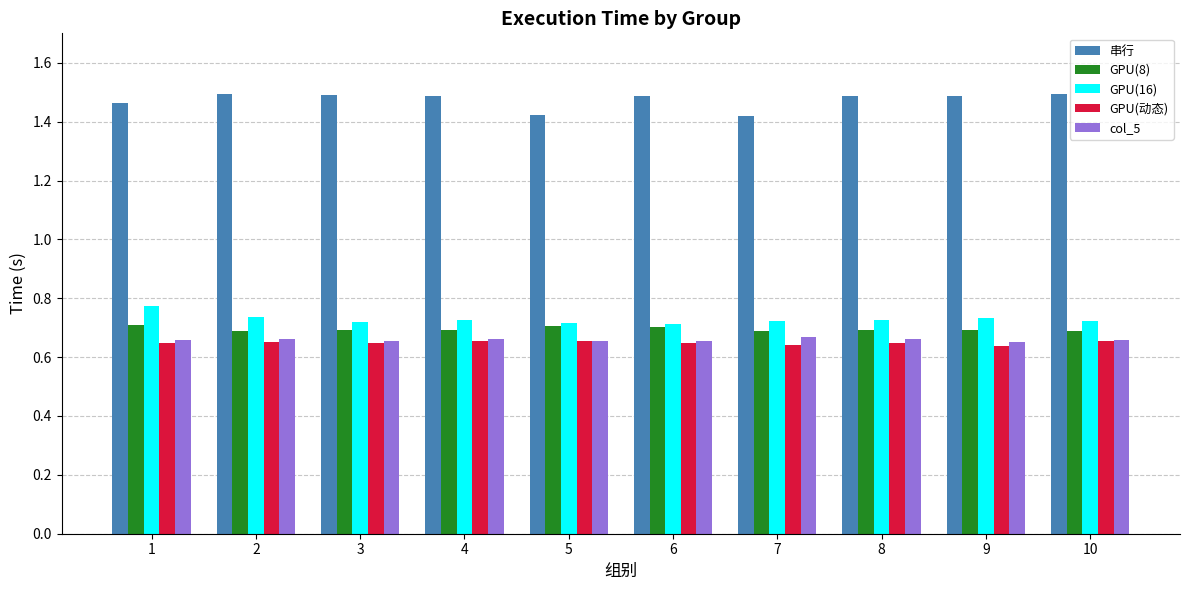

The value of 串行 at 6 is 1.5. True or false?

True